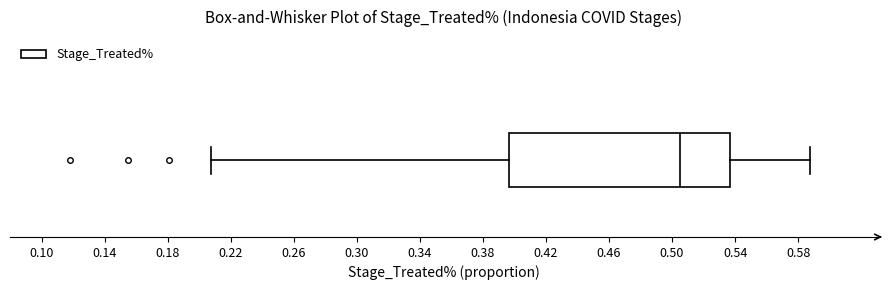

Transcribe this box plot: give where the median line is, the range the box spans, and where the two whiskers end, as read against the x-axis. The values are not printed on the chart, so give them approximately, as read against the axis.

median 0.505, box 0.395 to 0.535, whiskers 0.210 to 0.585